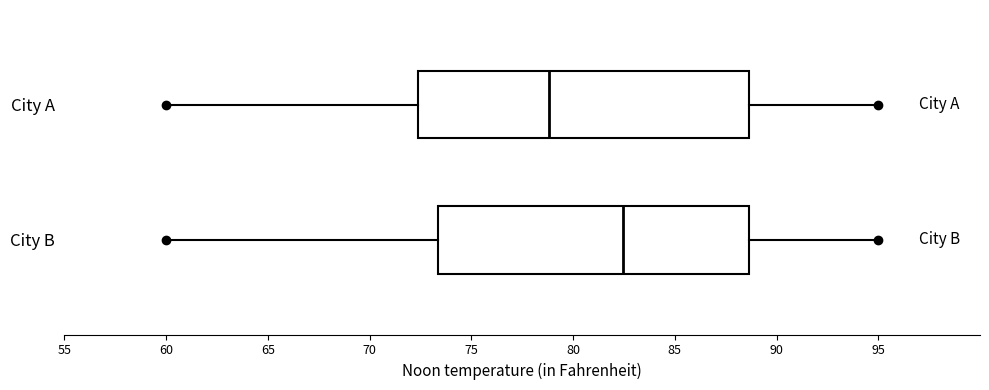

Reading bottom to top, transcribe this box plot: for each box, give where its median line is, the range the box spans, and where its two whiskers end, as read against the x-axis. The values are not printed on the chart, so give them approximately, as read against the axis.

City B: median 82.5, box 73.5 to 88.5, whiskers 60.0 to 95.0
City A: median 79.0, box 72.5 to 88.5, whiskers 60.0 to 95.0